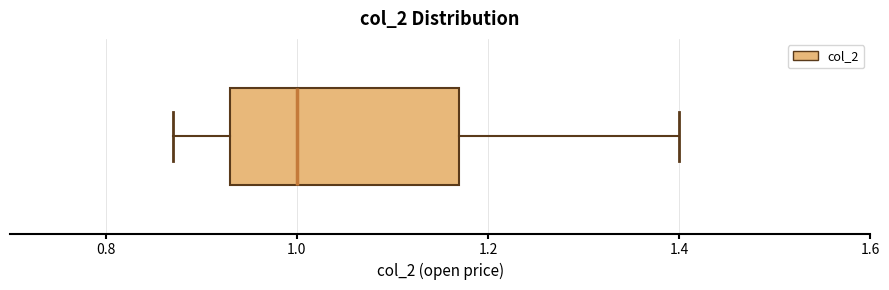

Where does the median line of the box sit on the x-axis? The values are not printed on the chart, so give them approximately, as read against the axis.

1.00